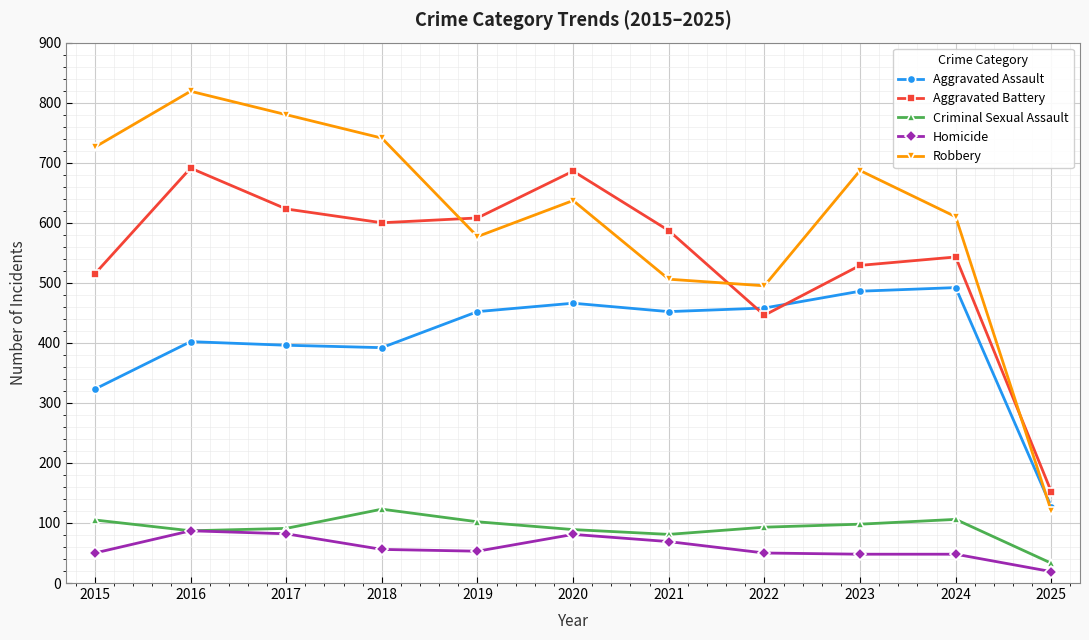

Where do Aggravated Assault and Robbery first cross each other?

2024 and 2025